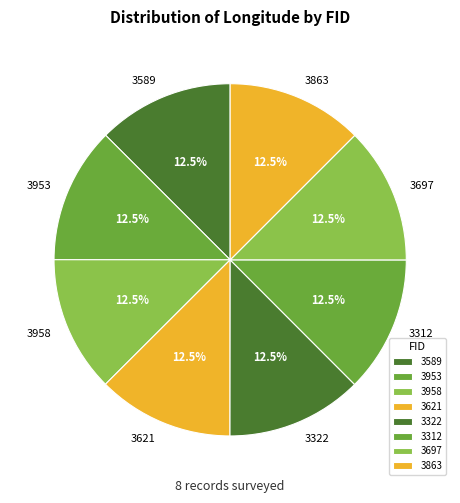

Approximately how many times larger is the value at 3312 compared to 3697?

1.0